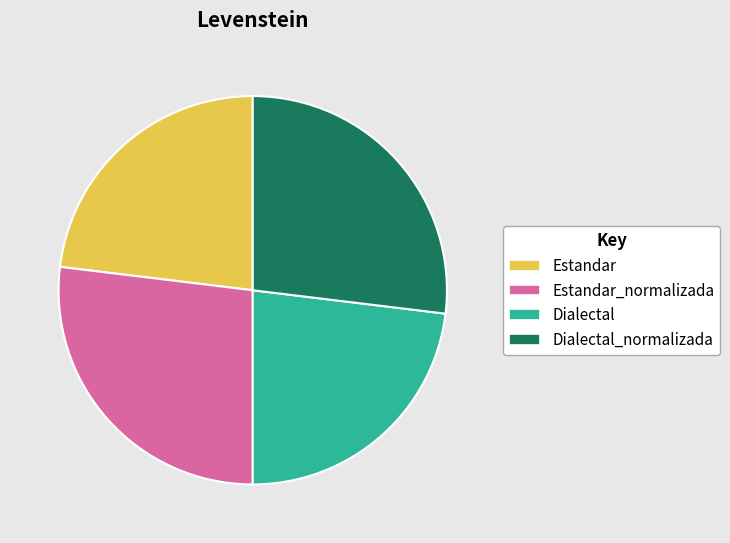

What is the ratio of the value at Dialectal_normalizada to the value at Estandar_normalizada?

1.0